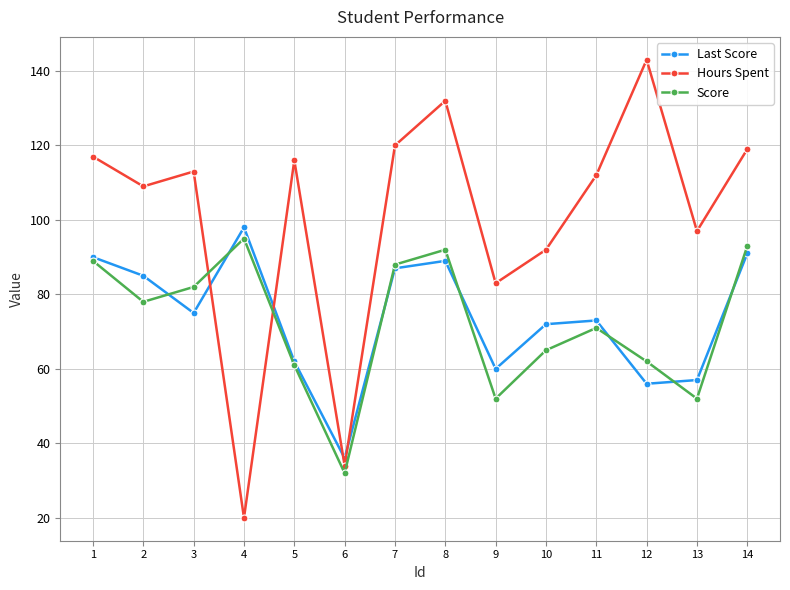

What is the greatest value displayed?

143